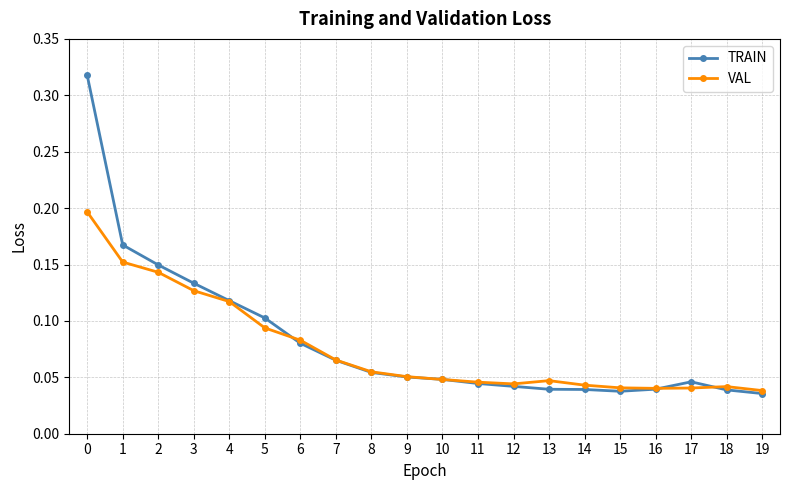

At how many categories does at least one series exceed 0?

20